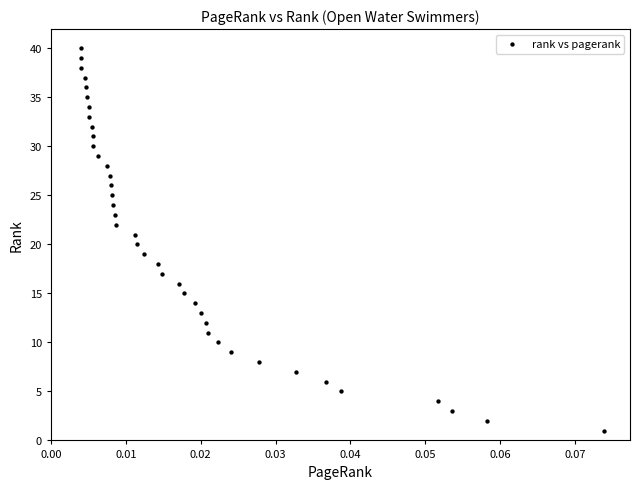

What is the range of Y values (max minus min)?

39